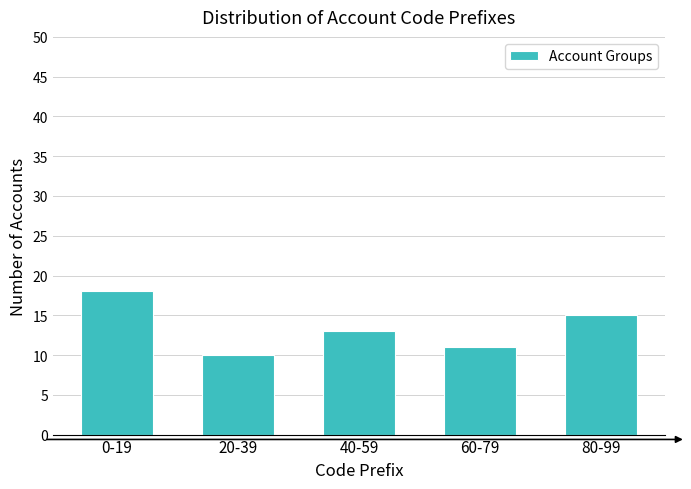

Reading left to right, list all the values displayed in this chart.

18	10	13	11	15